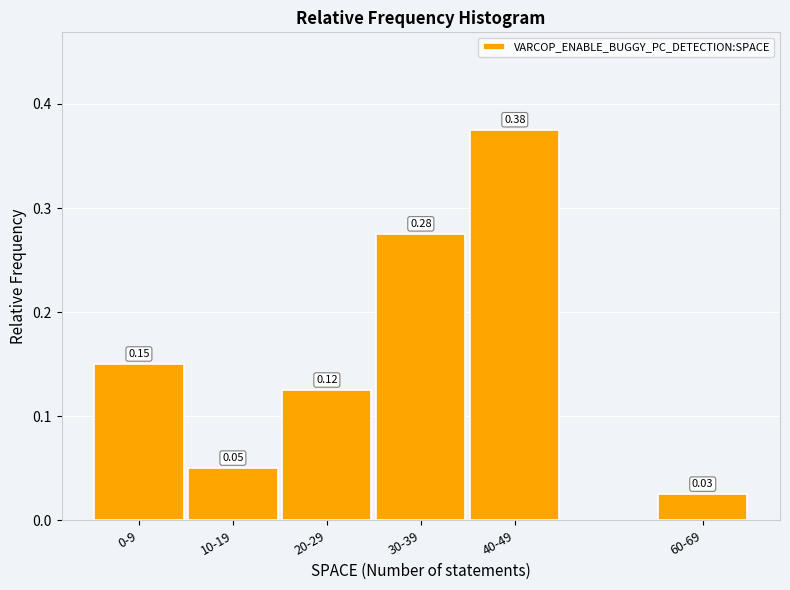

Between 10-19 and 40-49, which is larger?

40-49